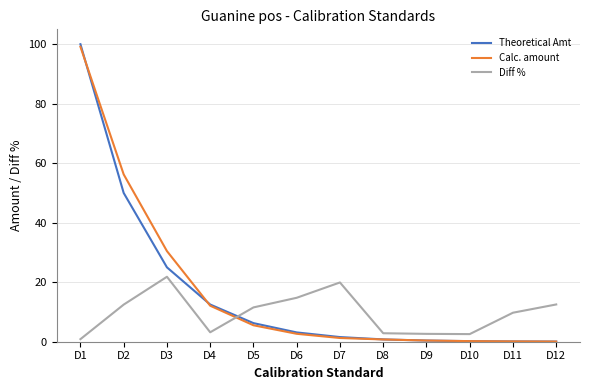

What is the difference between the maximum and second lowest values in the Theoretical Amt series?

99.9